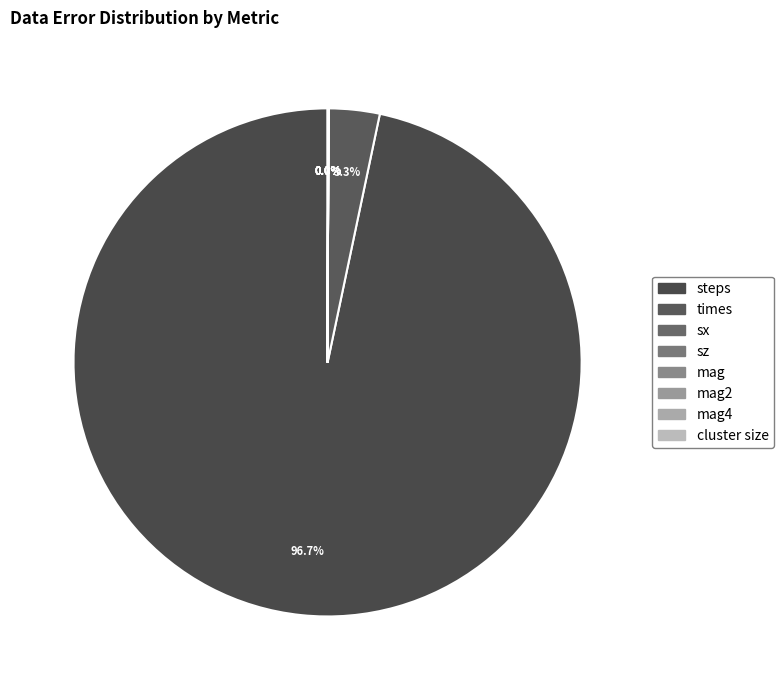

Combined, do mag2 and mag4 account for over 50%?

No